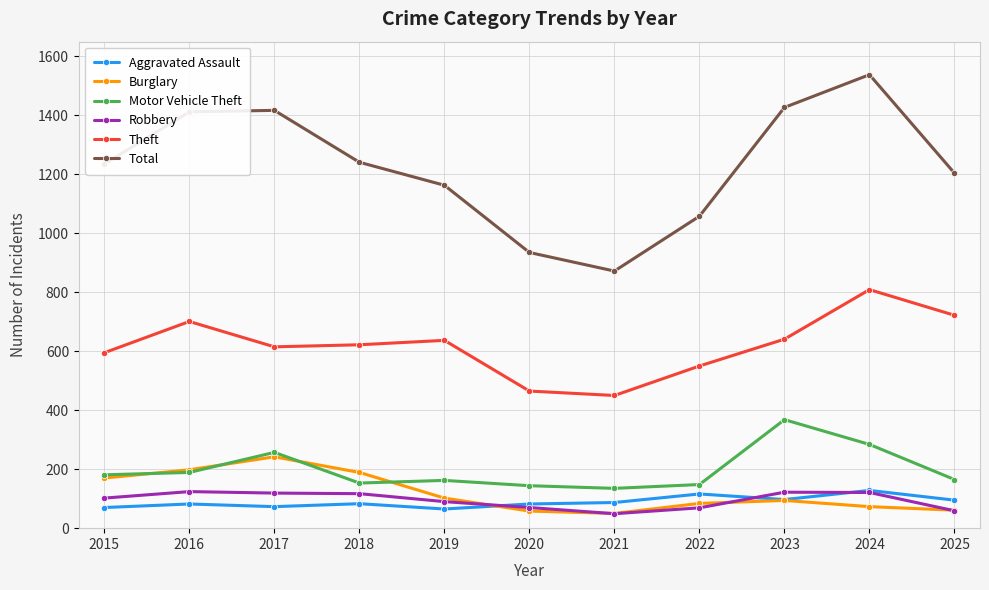

What is the spread (max minus min) of values at 2023?

1333